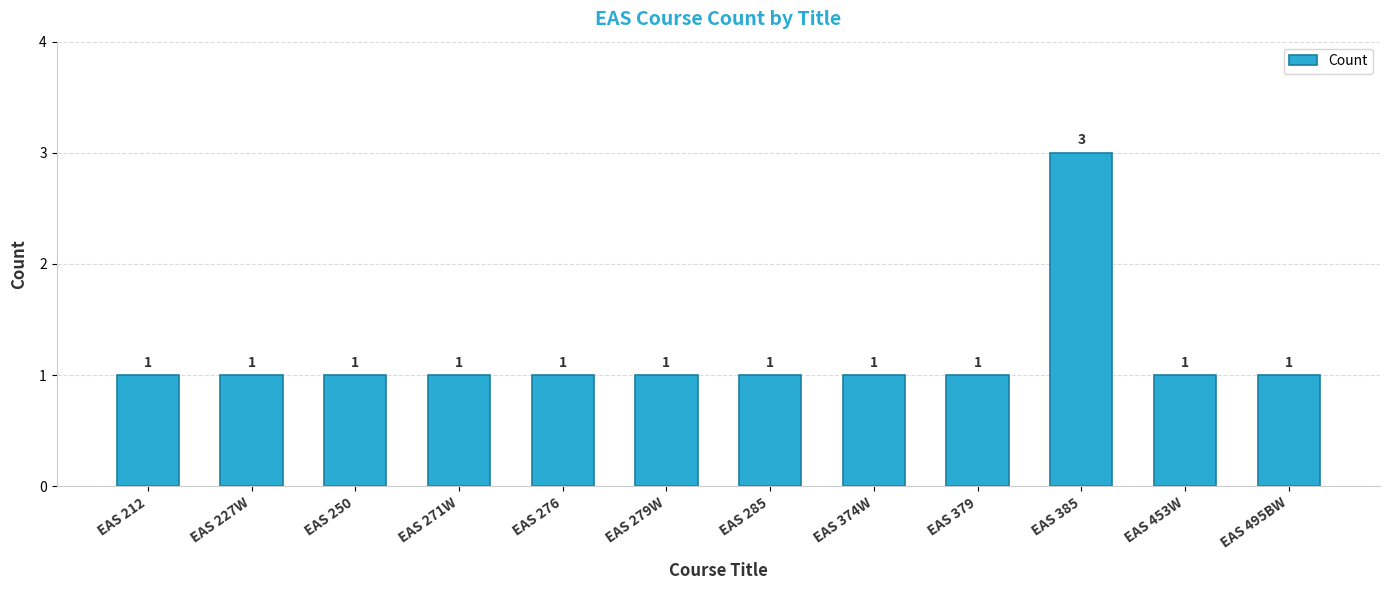

What is the sum of all values?

14